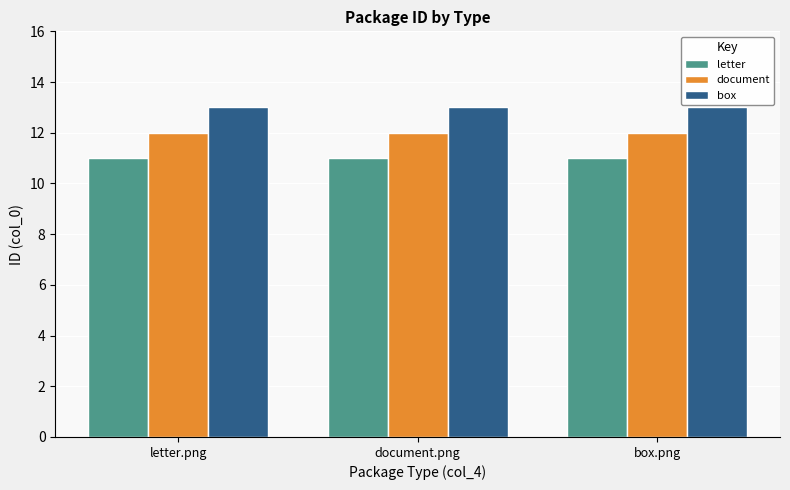

At how many categories does at least one series exceed 11?

3